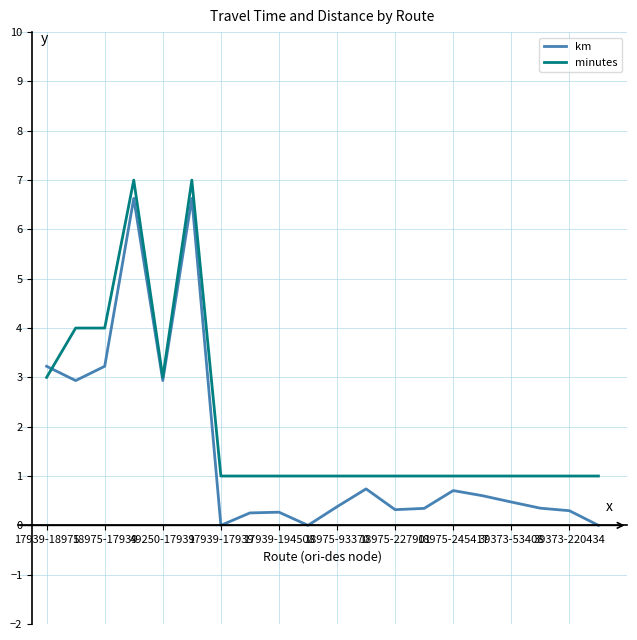

What is the highest value of the km series?

6.6